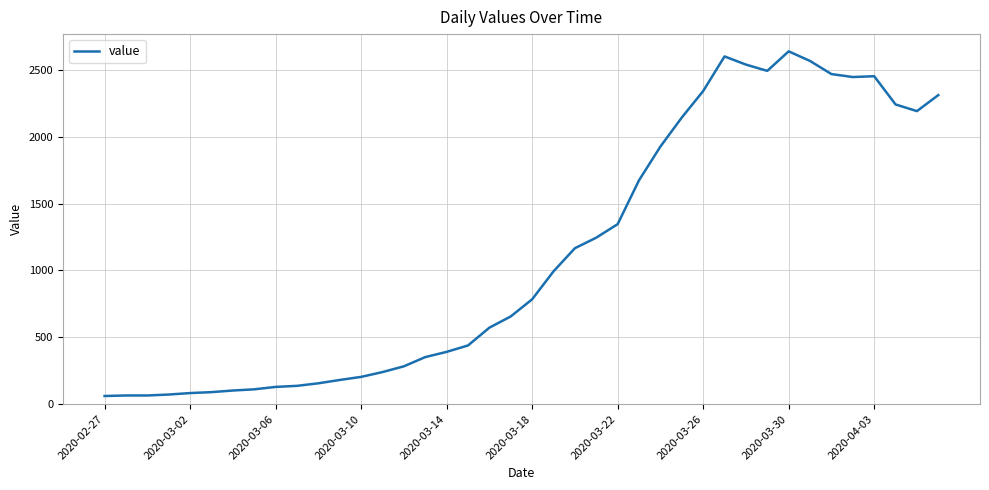

What is the difference between the maximum and minimum values?

2577